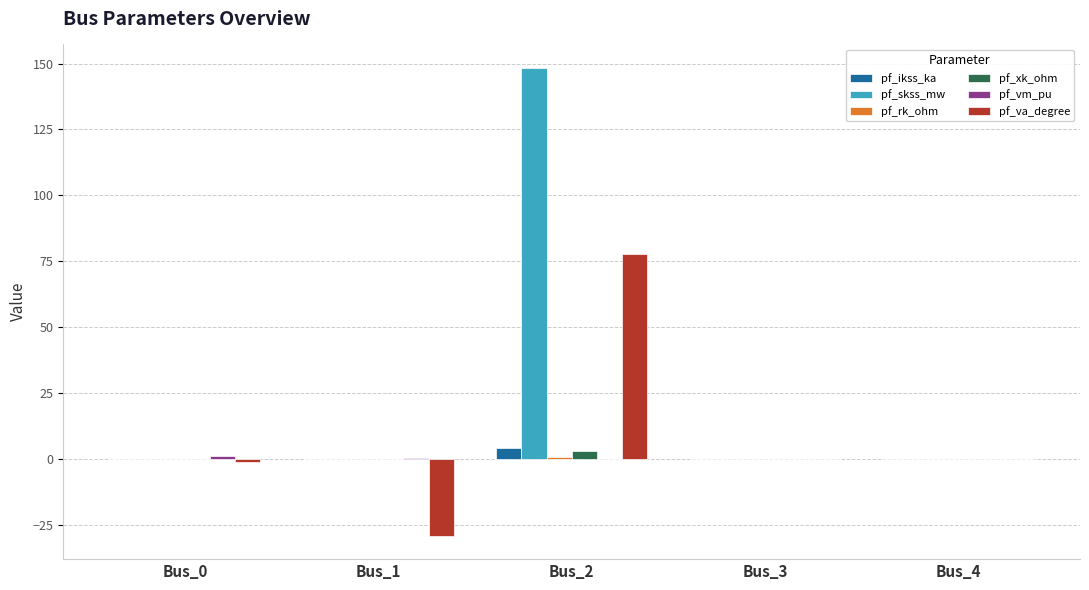

What is the maximum value shown in the chart?

148.4